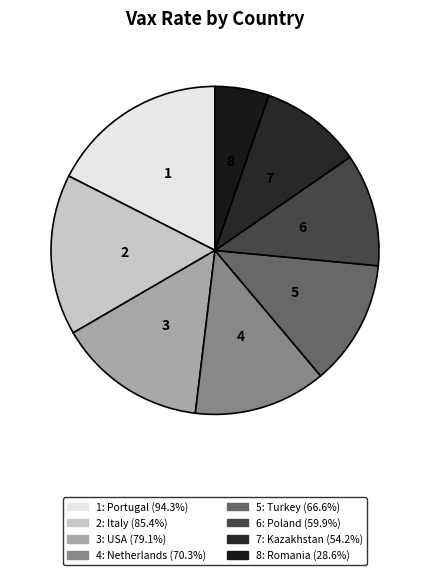

Rank the categories by value from highest to lowest.

Portugal, Italy, USA, Netherlands, Turkey, Poland, Kazakhstan, Romania